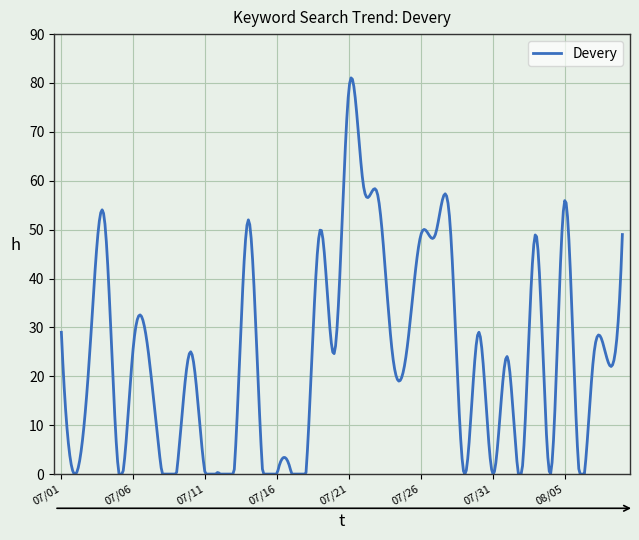

What is the maximum value shown in the chart?

81.0